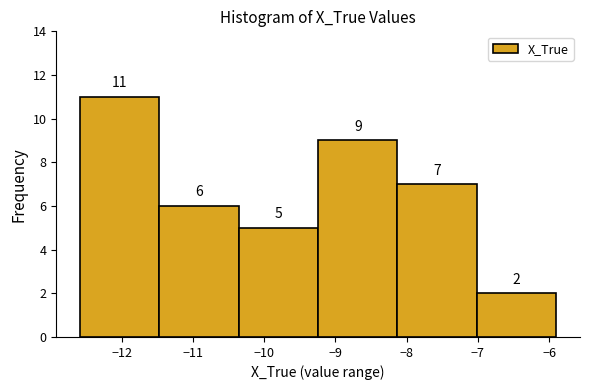

How tall is the bar that spans -11.5 to -10.4 on the x-axis? The bar edges are not printed on the chart, so give them approximately, as read against the axis.

6